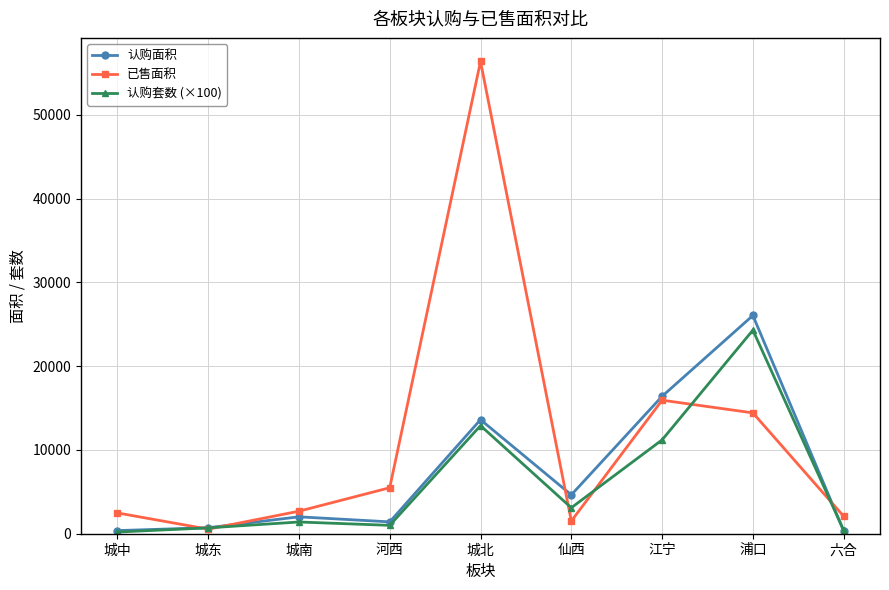

What is the total value across all series at 浦口?

64771.5